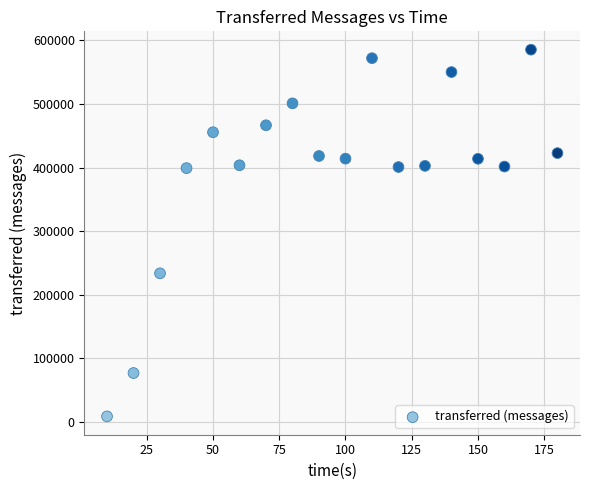

What Y value in the scatter plot is closest to 297130?

233720